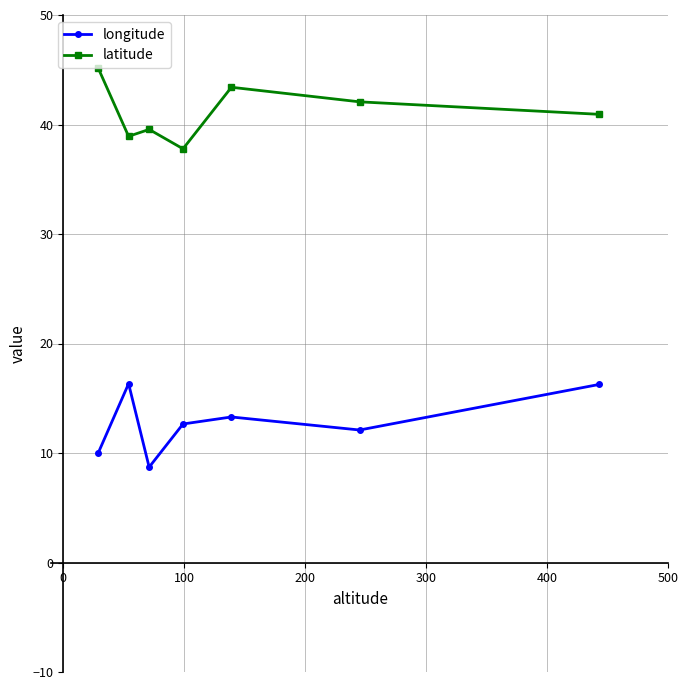

What is the maximum value for longitude?

16.3